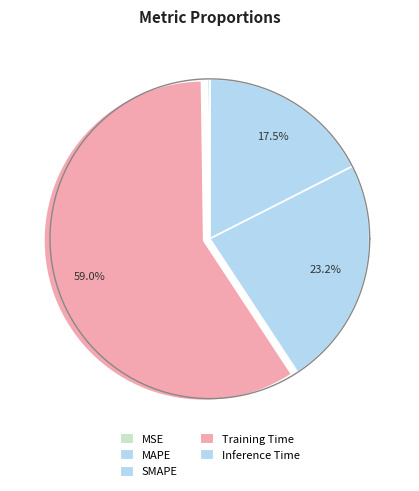

To the nearest percent, what is the difference between the largest and smallest slice percentages?

59%